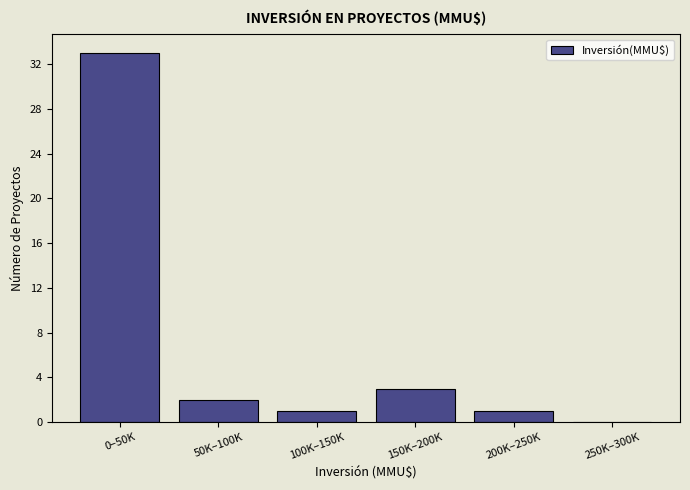

Reading left to right, transcribe all the data shown in this chart.

0–50K=33	50K–100K=2	100K–150K=1	150K–200K=3	200K–250K=1	250K–300K=0